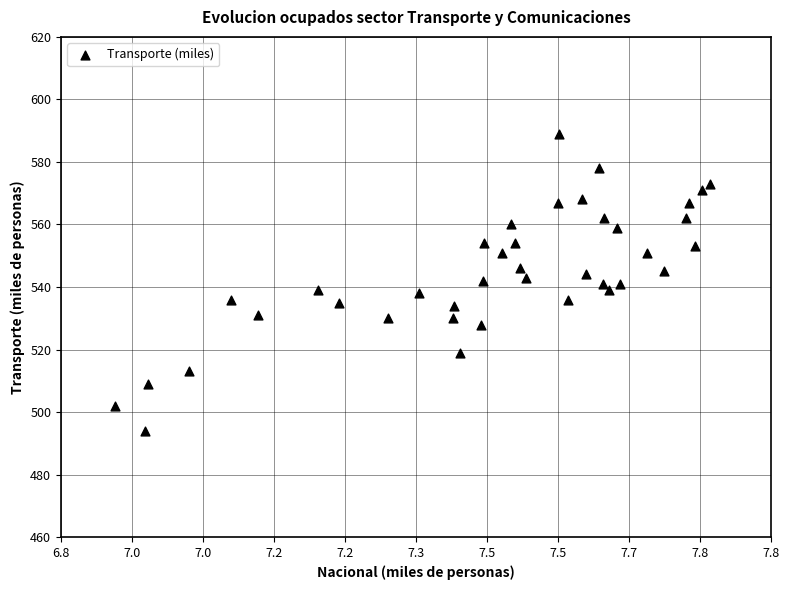

What is the range of Y values (max minus min)?

95